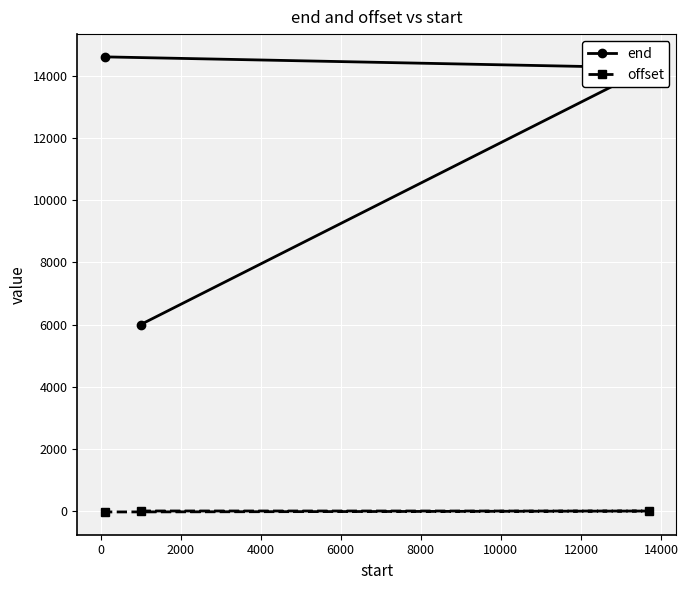

How many categories are shown in the chart?

3